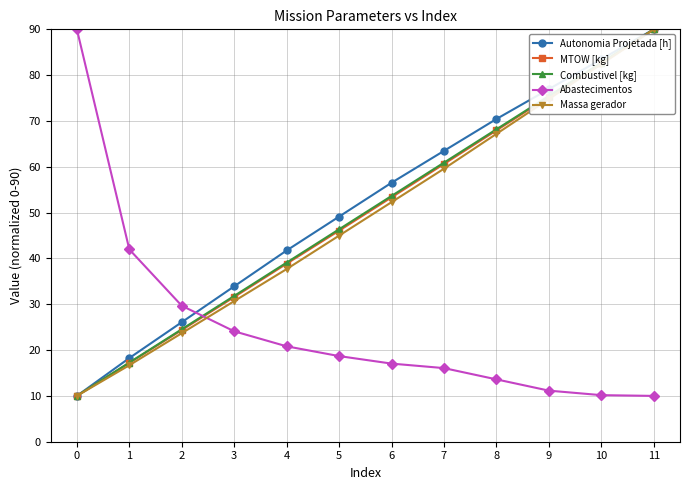

What is the average value of the Combustivel [kg] series?

50.0